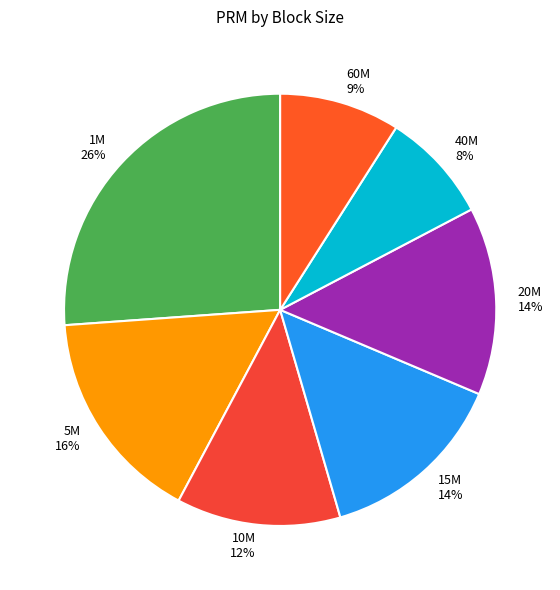

To the nearest percent, what is the combined percentage of 20M and 10M?

26%